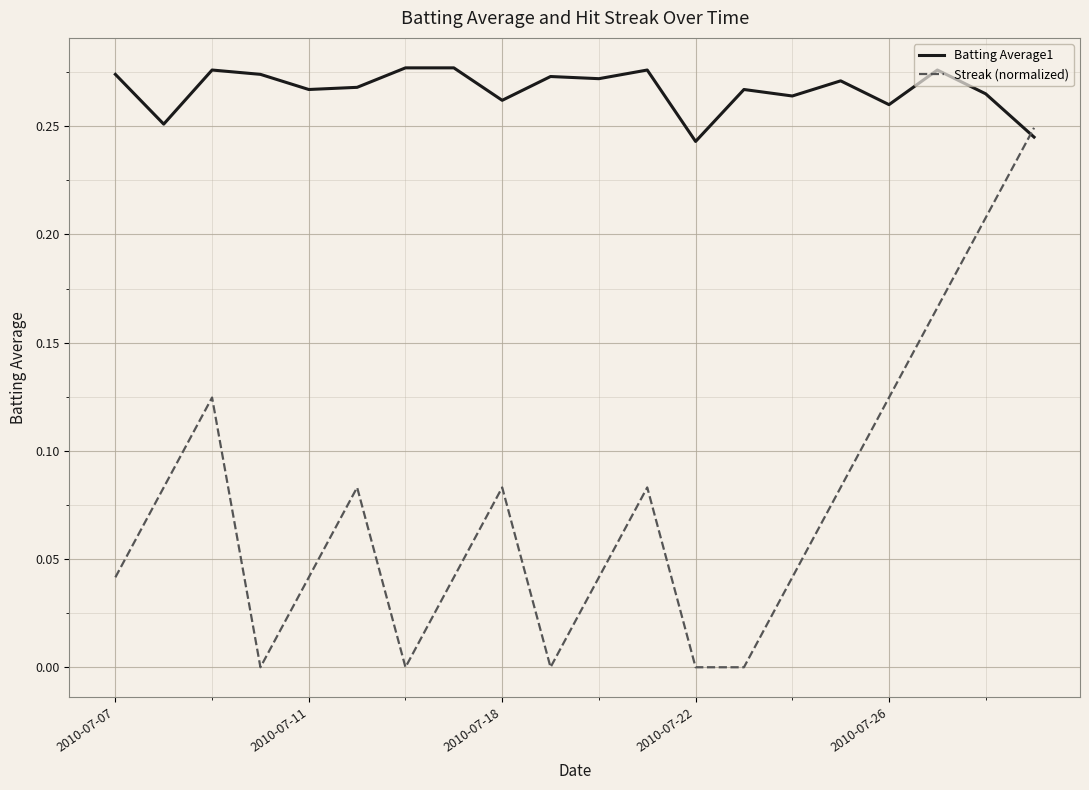

After their last crossing, which series has the higher values: Streak (normalized) or Batting Average1?

Streak (normalized)